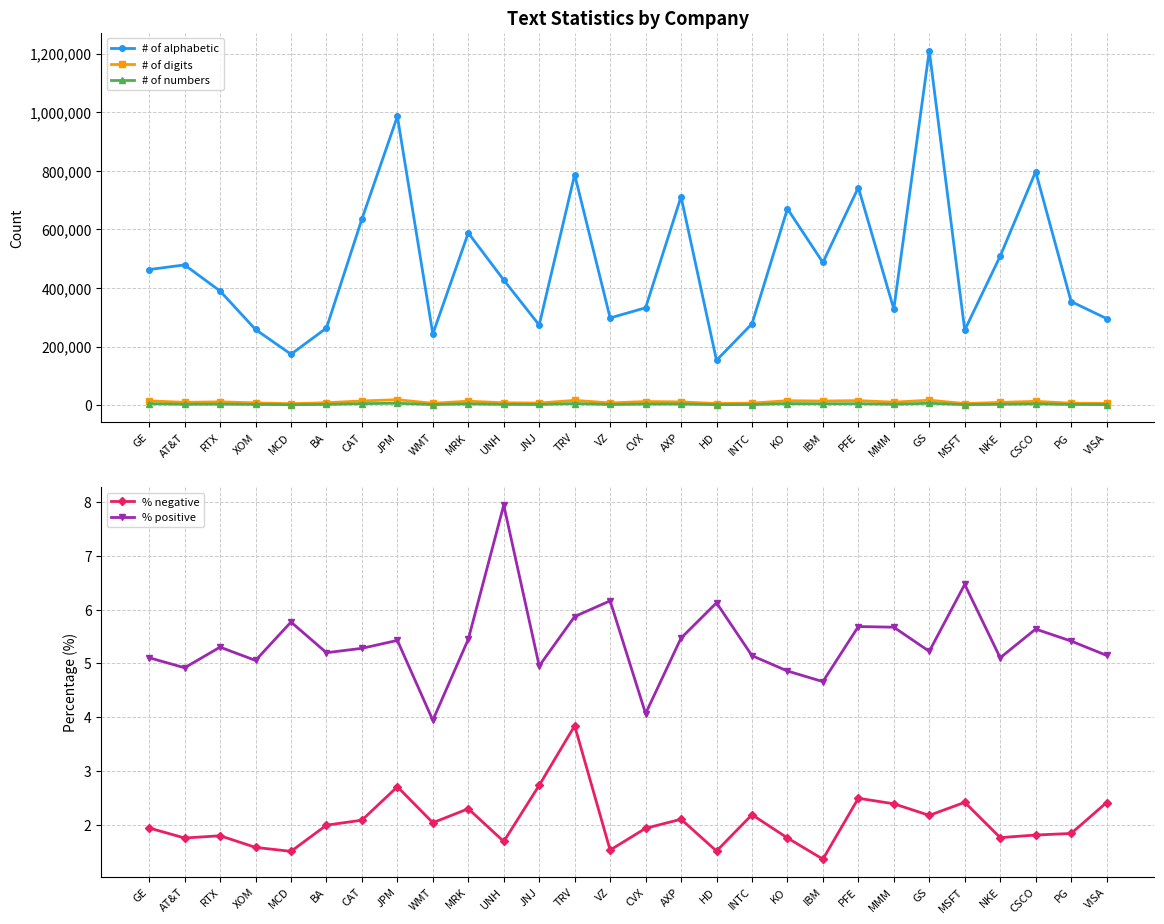

What is the maximum value shown in the chart?

1210530.0